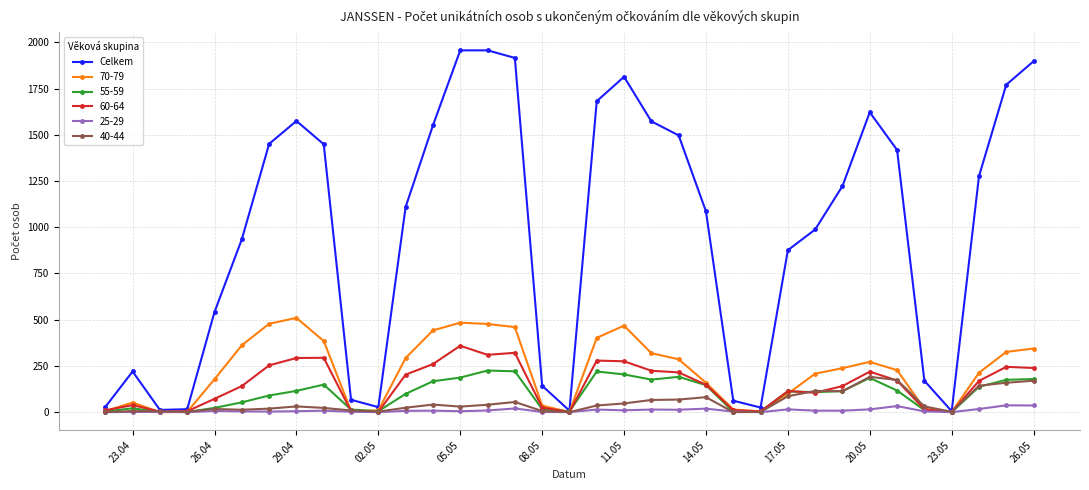

Which series has the largest range (max minus min)?

Celkem